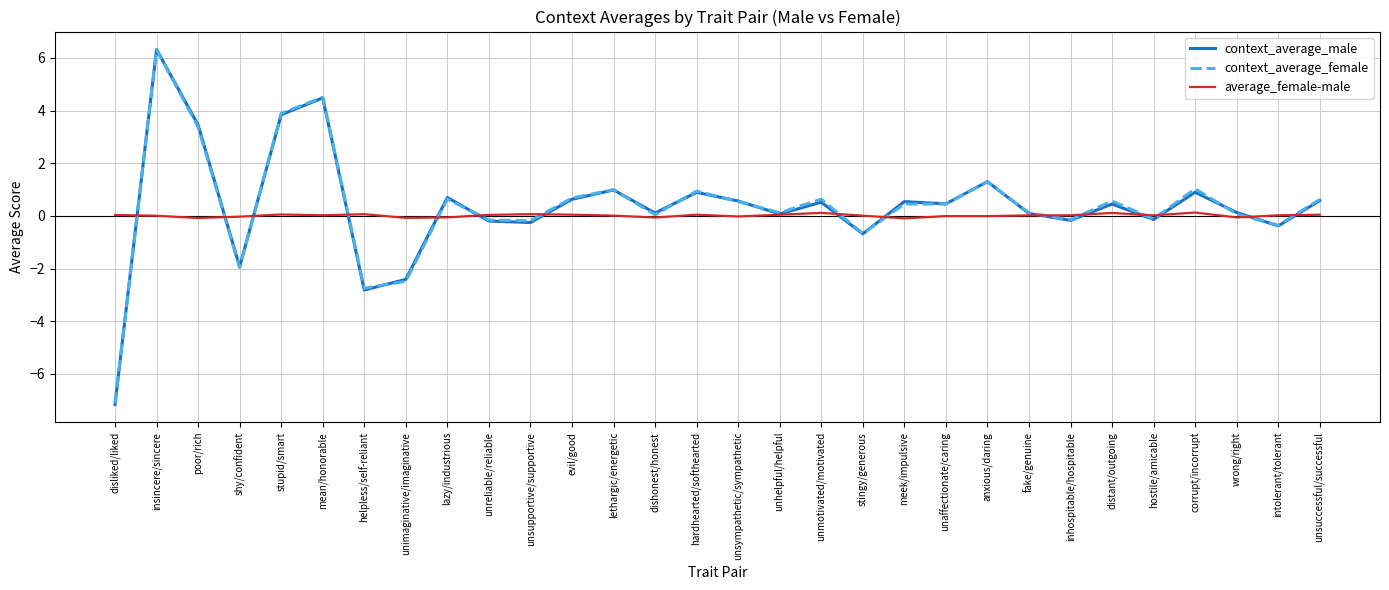

How many values in context_average_male are below zero?

10